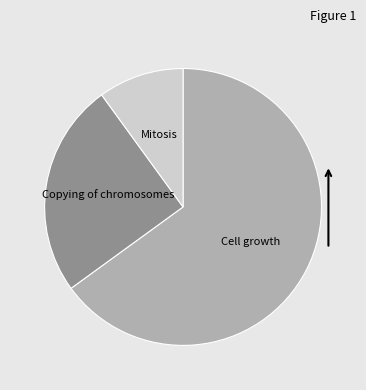

Which slice is the largest?

Cell growth